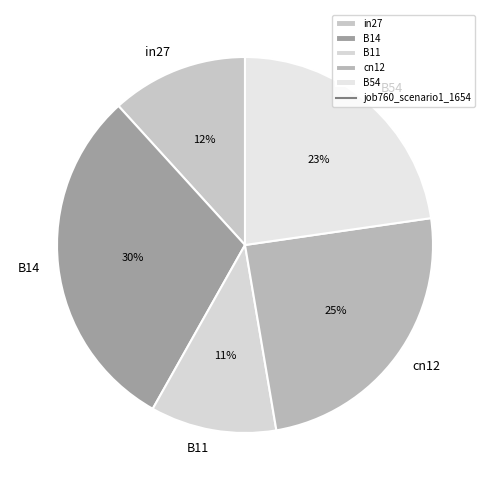

Which has a higher value, B14 or B54?

B14